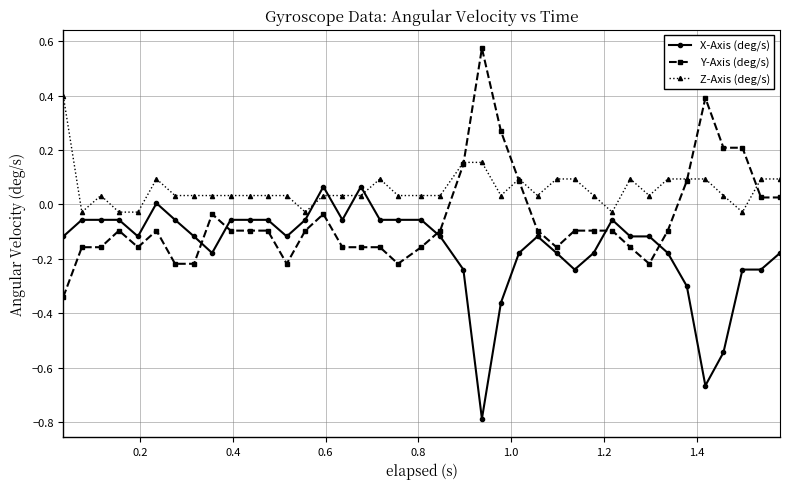

Count the number of categories in the chart.

39